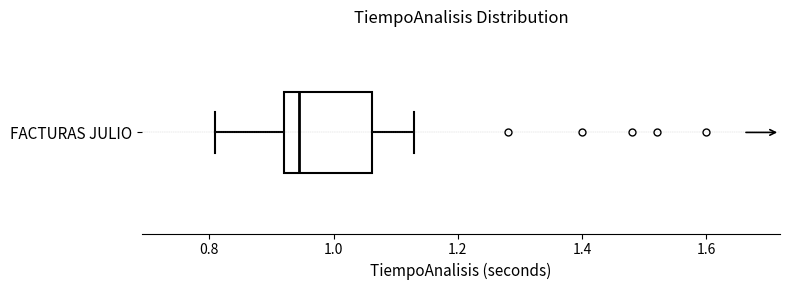

Read this box plot against the x-axis: the position of the median line, the range covered by the box, and the ends of both whiskers. The values are not printed on the chart, so give them approximately, as read against the axis.

median 0.94, box 0.92 to 1.06, whiskers 0.82 to 1.14